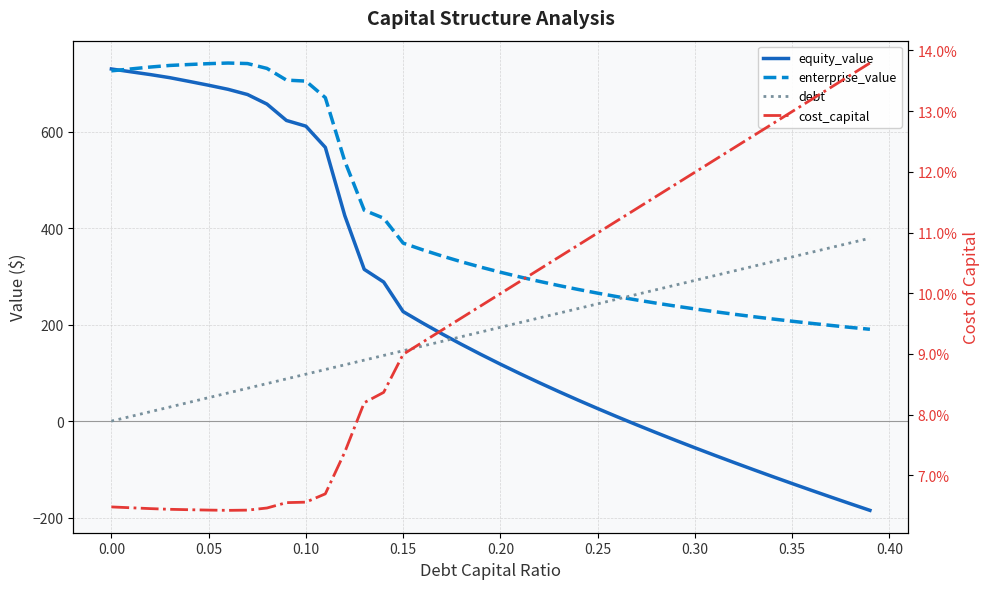

Is this an area chart (filled region under the line)?

No